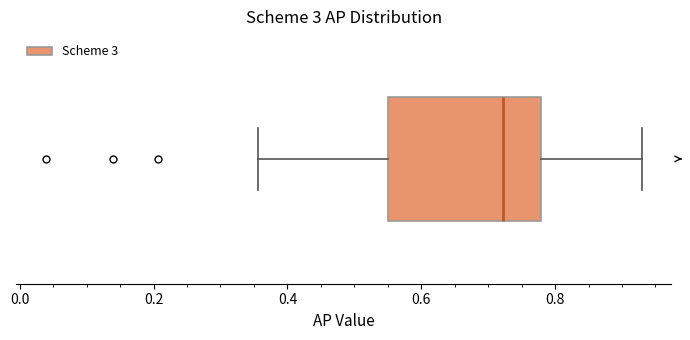

Read this box plot against the x-axis: the position of the median line, the range covered by the box, and the ends of both whiskers. The values are not printed on the chart, so give them approximately, as read against the axis.

median 0.72, box 0.56 to 0.78, whiskers 0.36 to 0.92